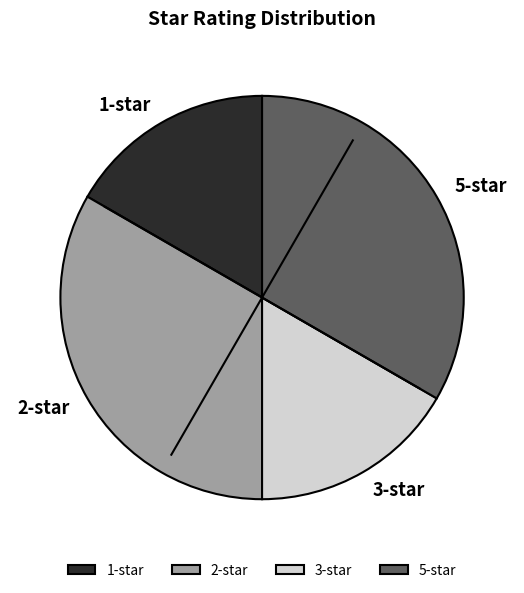

Is it true that 1-star is 17% of the pie?

True